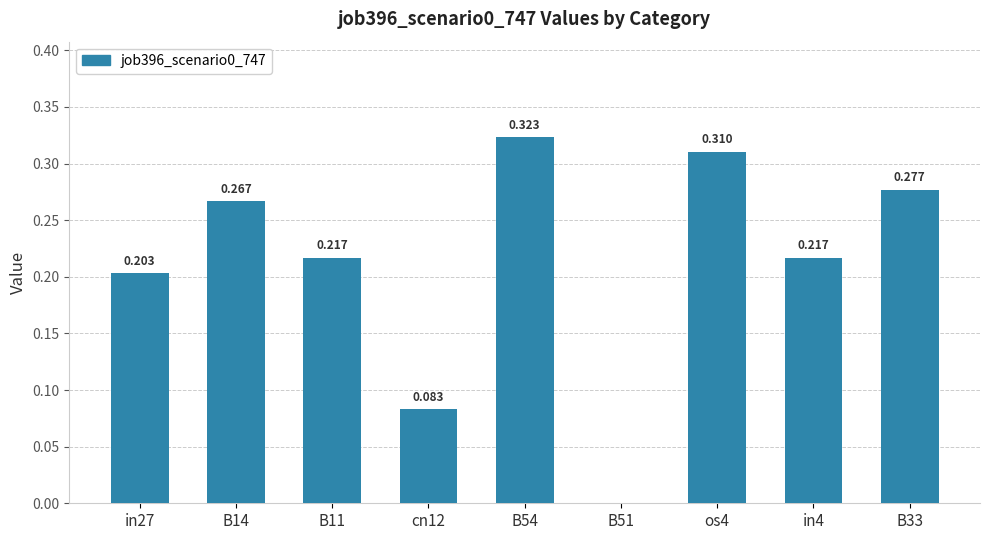

True or false: the data shows 0.2 at in4.

True